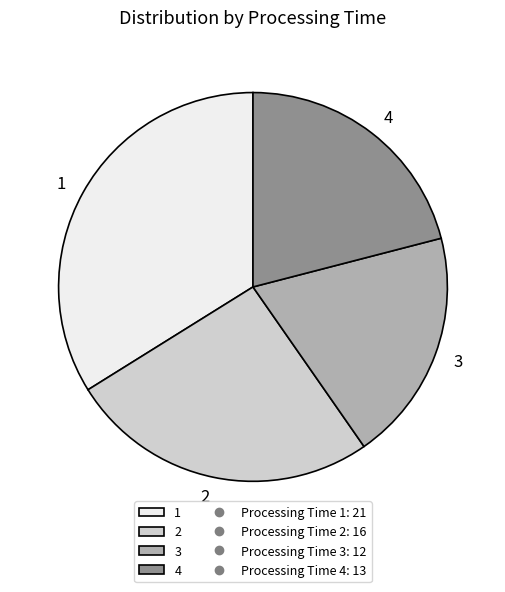

True or false: 1 accounts for 34% of the total.

True